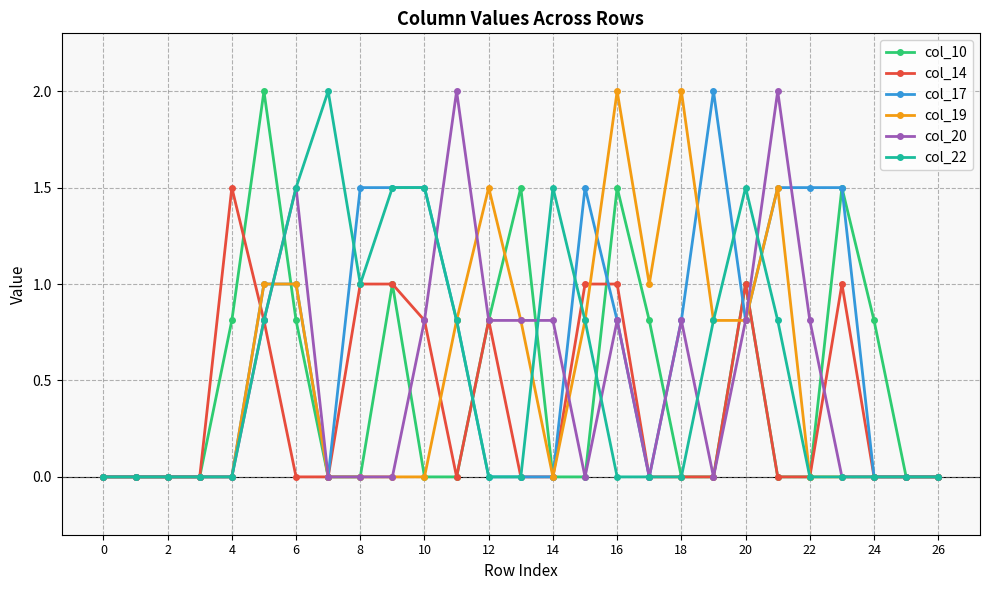

How many distinct data groups are displayed?

6